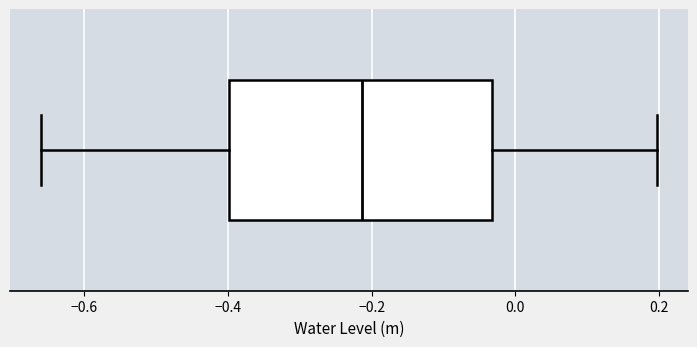

Read this box plot against the x-axis: the position of the median line, the range covered by the box, and the ends of both whiskers. The values are not printed on the chart, so give them approximately, as read against the axis.

median -0.22, box -0.40 to -0.04, whiskers -0.66 to 0.20